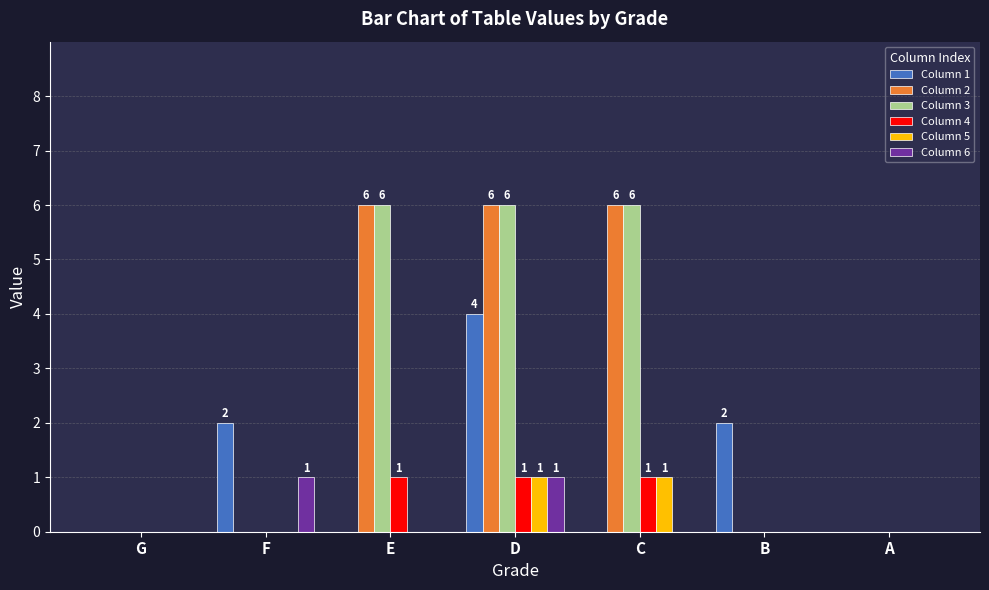

Which series changed the most between B and A?

Column 1